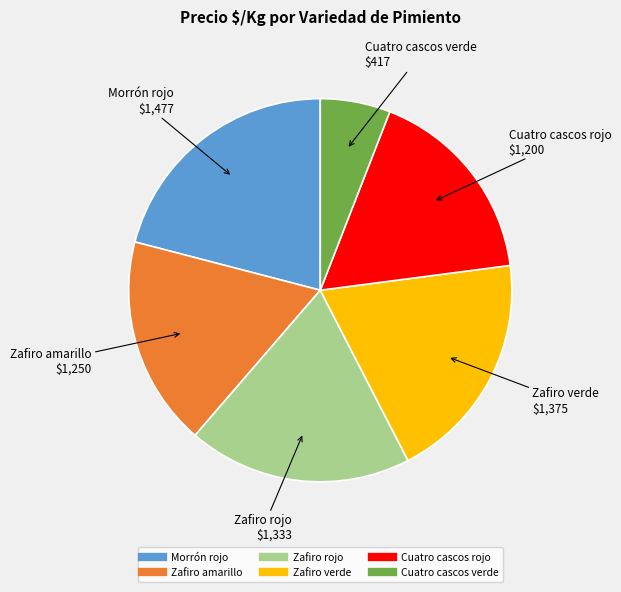

The Zafiro amarillo slice represents 6% of the pie. True or false?

False